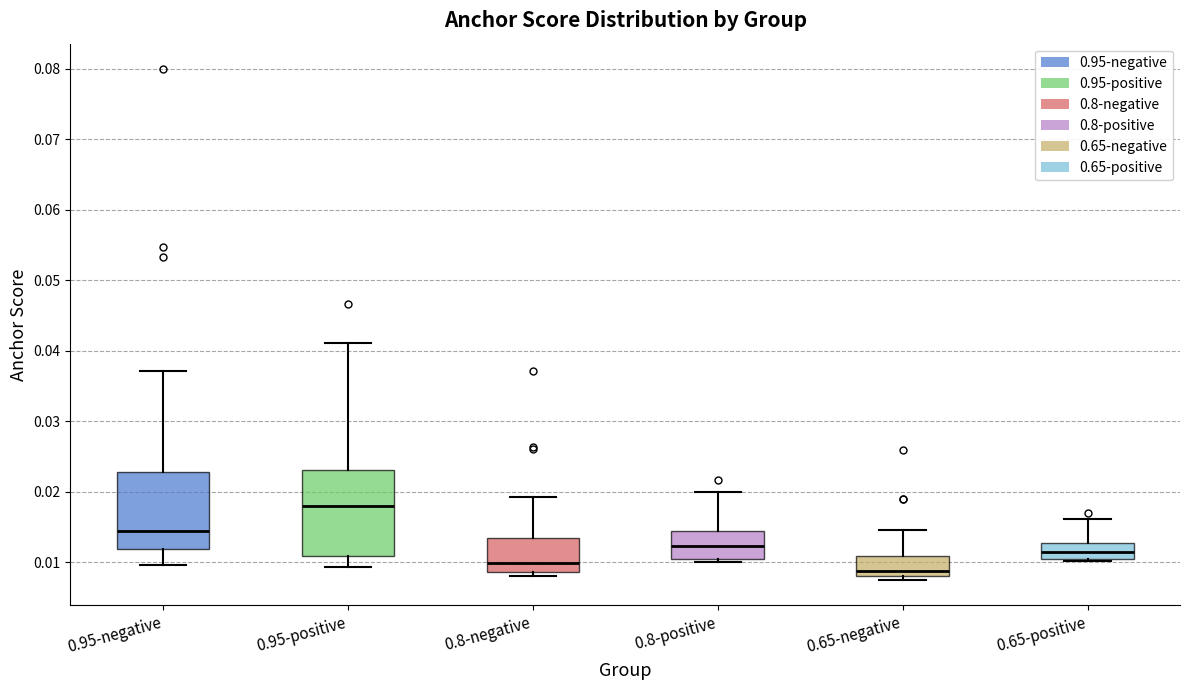

Reading left to right, read every box against the y-axis: the position of its median line, the range the box covers, and the ends of its whiskers. The values are not printed on the chart, so give them approximately, as read against the axis.

0.95-negative: median 0.014, box 0.012 to 0.023, whiskers 0.010 to 0.037
0.95-positive: median 0.018, box 0.011 to 0.023, whiskers 0.009 to 0.041
0.8-negative: median 0.010, box 0.009 to 0.013, whiskers 0.008 to 0.019
0.8-positive: median 0.012, box 0.011 to 0.014, whiskers 0.010 to 0.020
0.65-negative: median 0.009, box 0.008 to 0.011, whiskers 0.008 (just below the box's lower edge) to 0.015
0.65-positive: median 0.012, box 0.011 to 0.013, whiskers 0.010 to 0.016